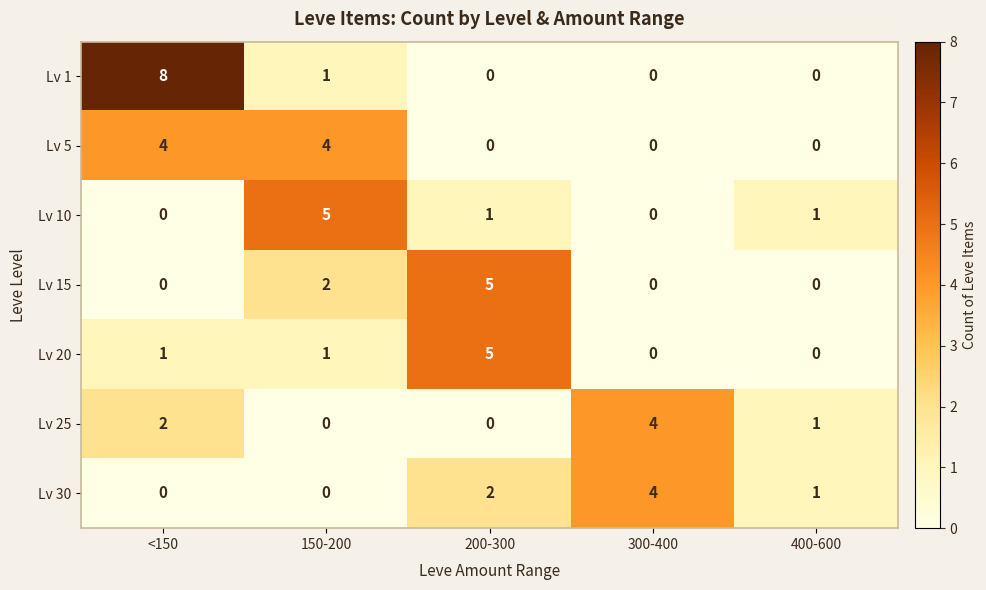

What is the maximum value for Lv 20?

5